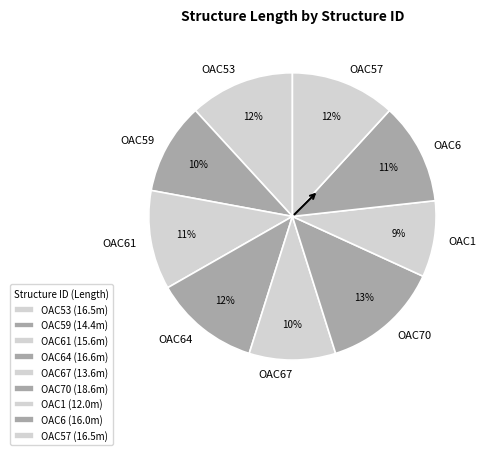

How many slices are in this pie chart?

9